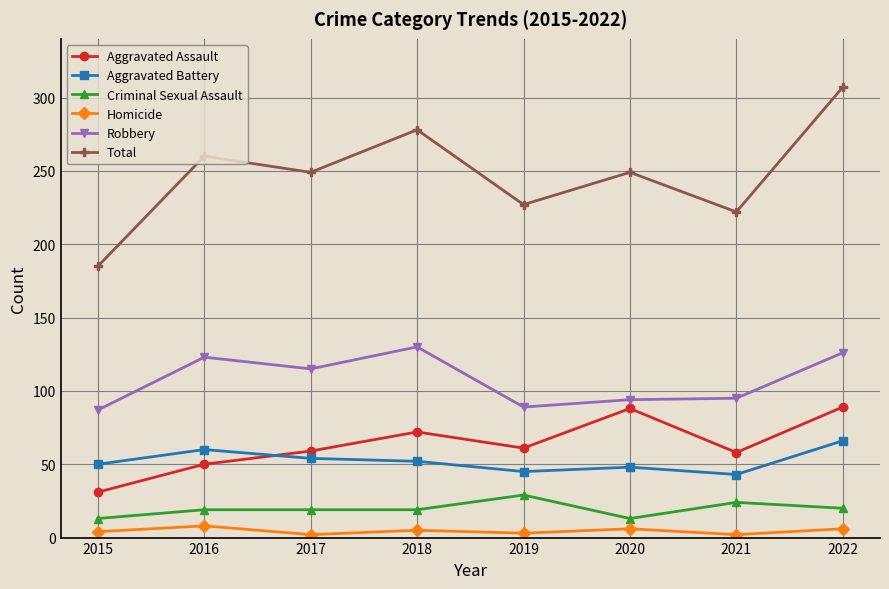

How many lines are shown in the chart?

6